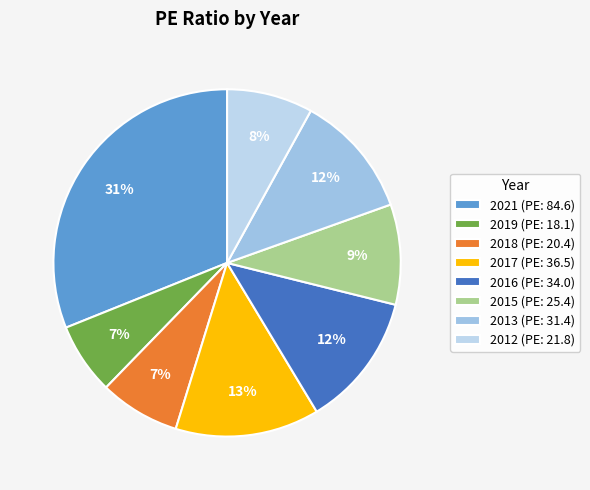

What is the total percentage of 2018 and 2012?

15.5%